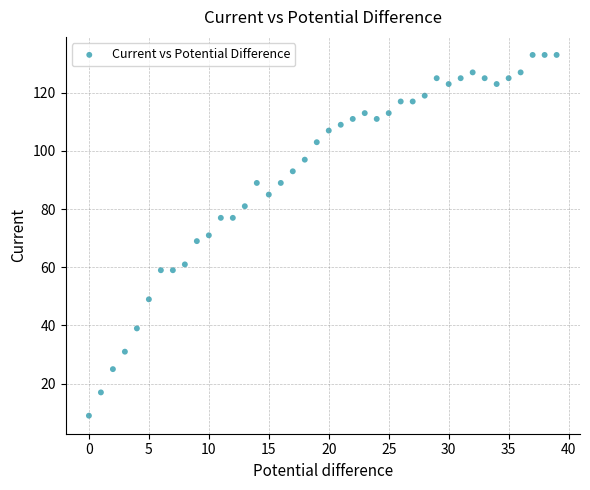

What is the range of Y values (max minus min)?

124